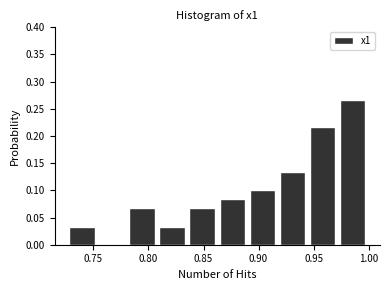

What is the height of the bar covering 0.835 to 0.865 on the x-axis? Neither the bar edges nor the heights are printed on the chart, so give them approximately, as read against the axes.

0.065